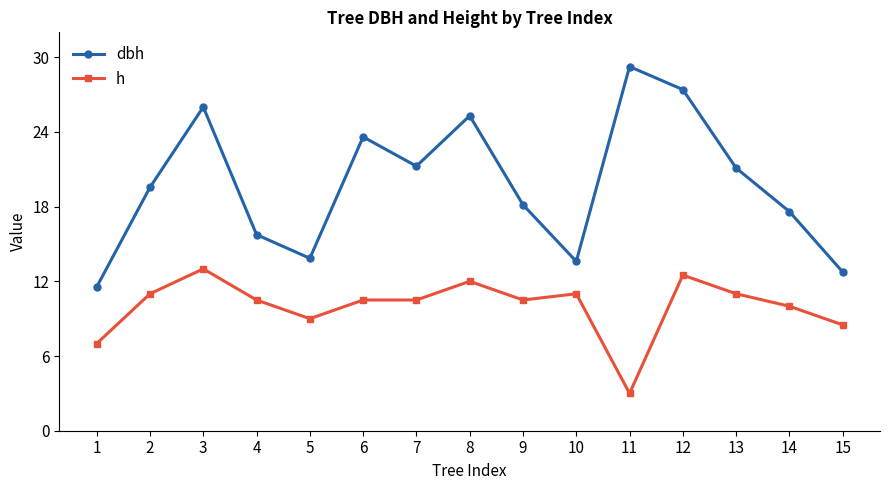

True or false: h has a value of 7.0 at 1.

True